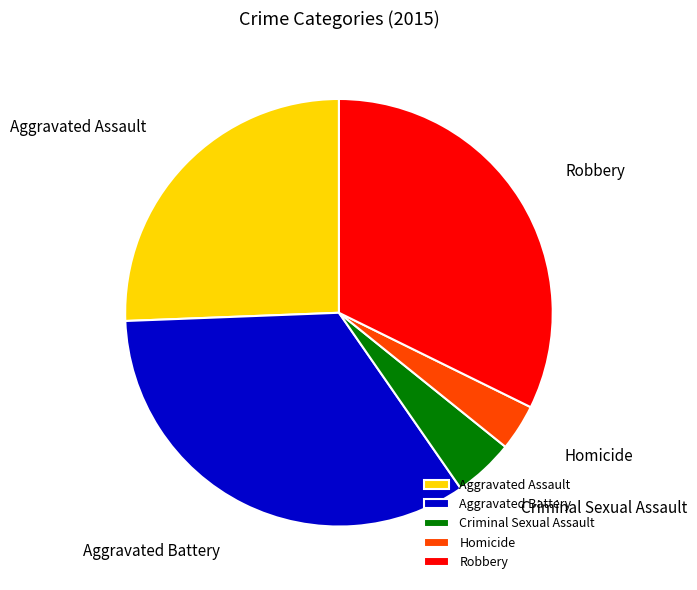

Count the number of slices in the pie.

5